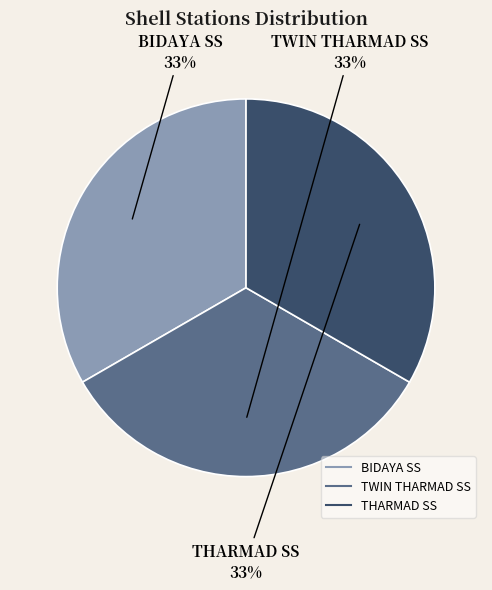

Is BIDAYA SS the majority of the pie?

No